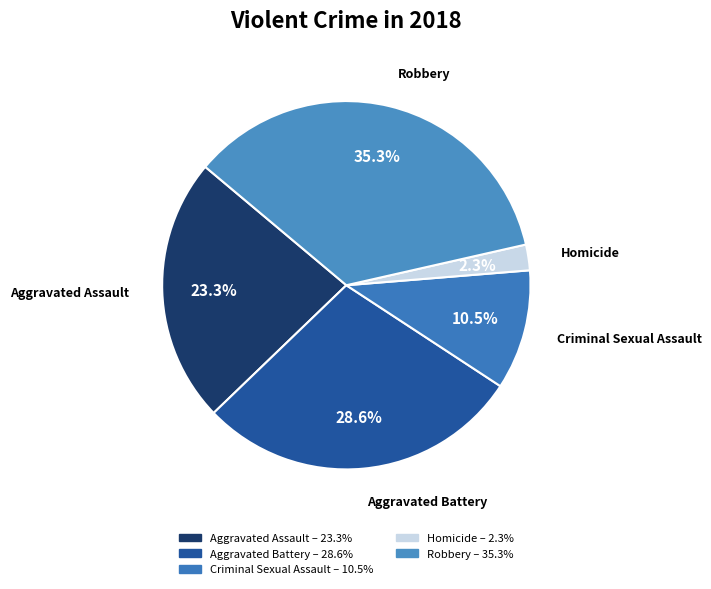

What percentage do Aggravated Assault and Criminal Sexual Assault together represent?

33.8%